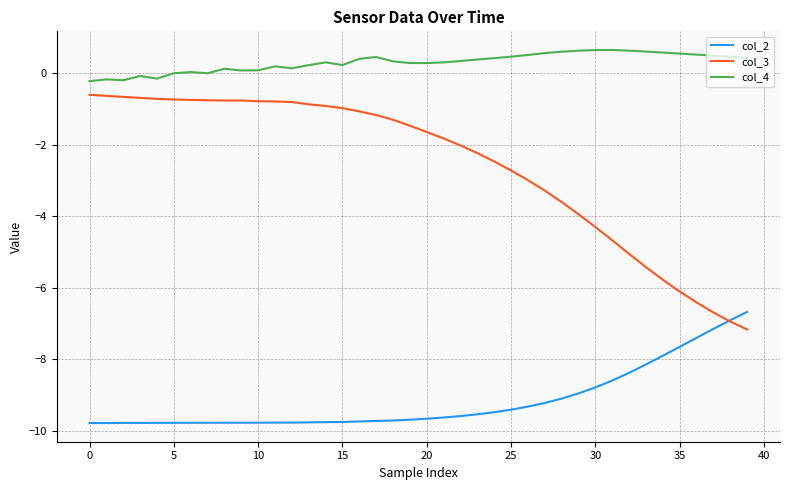

What are all the series names shown in the legend?

col_2, col_3, col_4